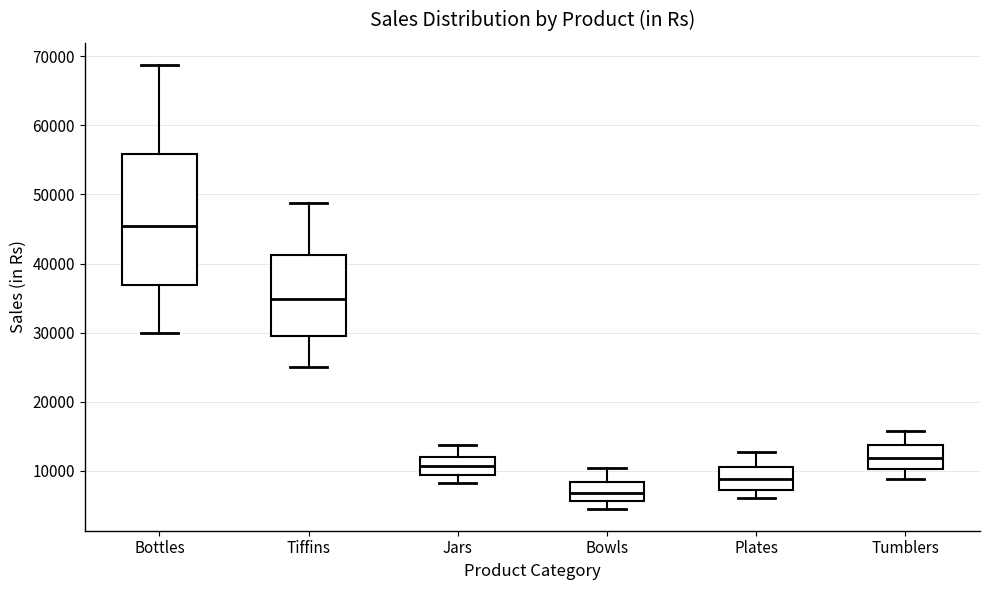

Reading left to right, transcribe this box plot: for each box, give where its median line is, the range the box spans, and where its two whiskers end, as read against the y-axis. The values are not printed on the chart, so give them approximately, as read against the axis.

Bottles: median 45000, box 37000 to 56000, whiskers 30000 to 69000
Tiffins: median 35000, box 30000 to 41000, whiskers 25000 to 49000
Jars: median 11000, box 9000 to 12000, whiskers 8000 to 14000
Bowls: median 7000, box 6000 to 8000, whiskers 5000 to 10000
Plates: median 9000, box 7000 to 11000, whiskers 6000 to 13000
Tumblers: median 12000, box 10000 to 14000, whiskers 9000 to 16000